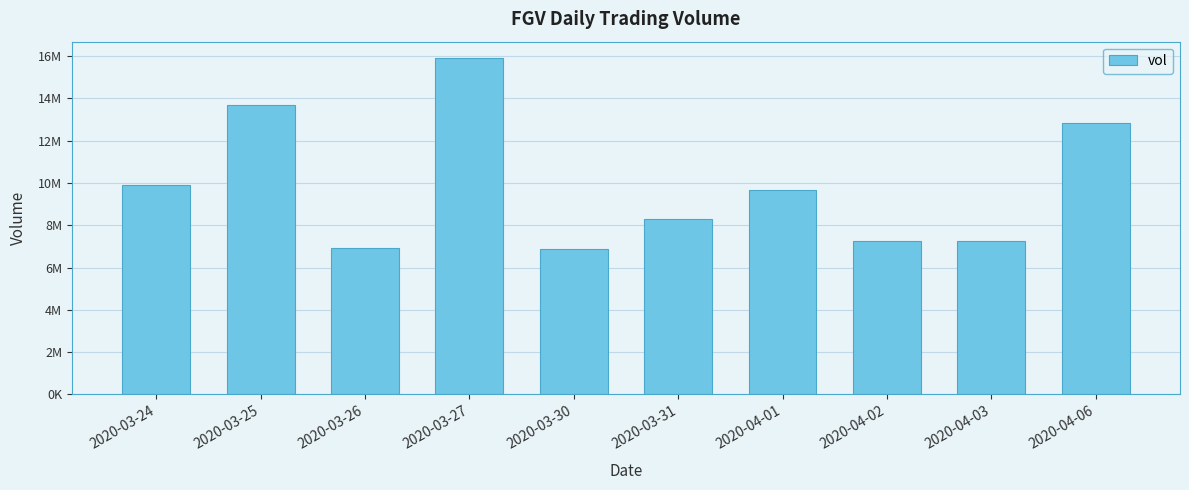

The value at 2020-03-25 is 19507351. True or false?

False